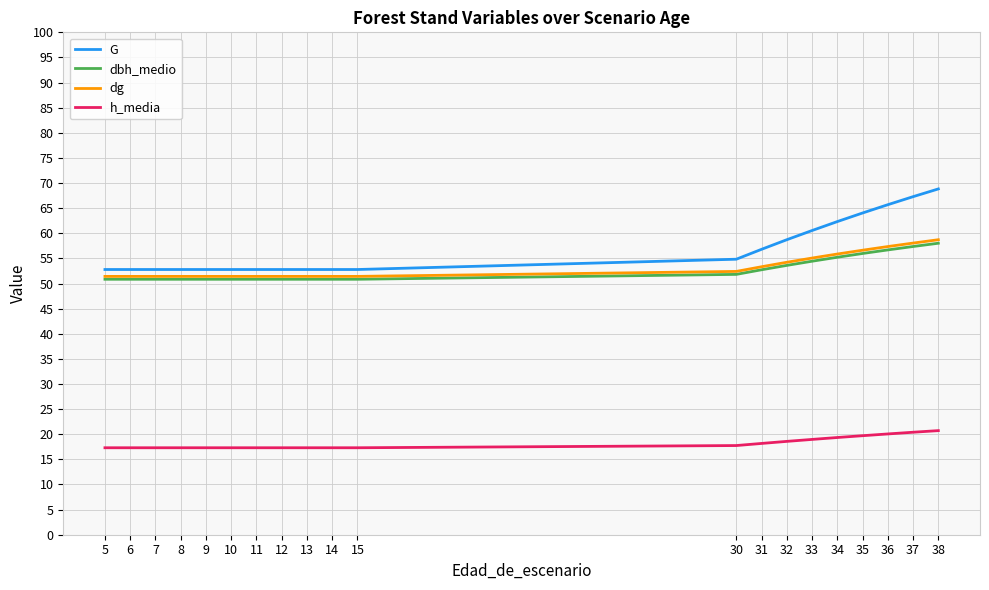

What is the average value of the h_media series?

18.2